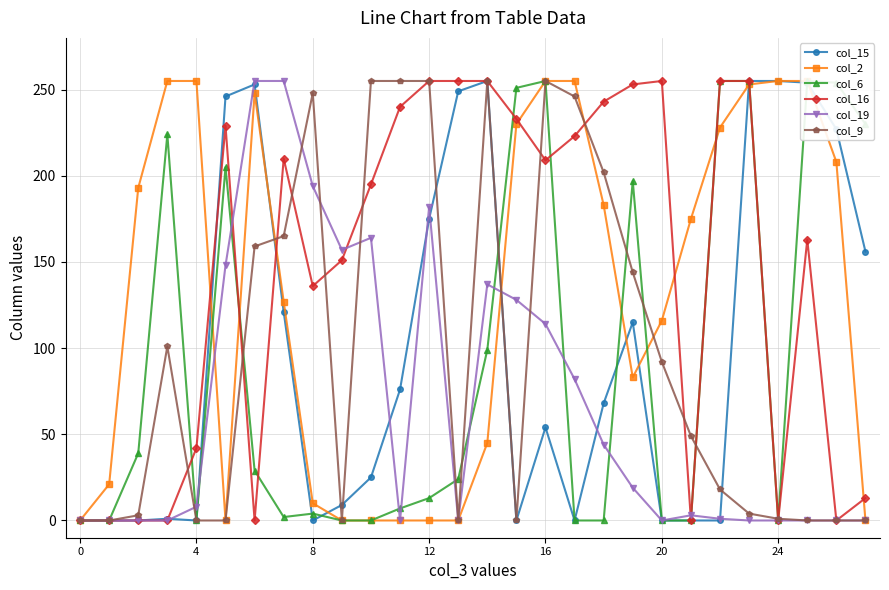

What is the total value across all series at 18?

740